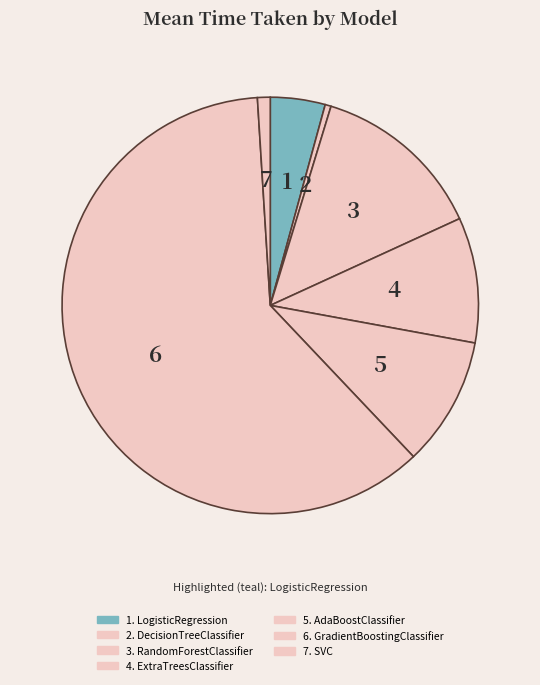

Which category has the biggest portion of the pie?

GradientBoostingClassifier